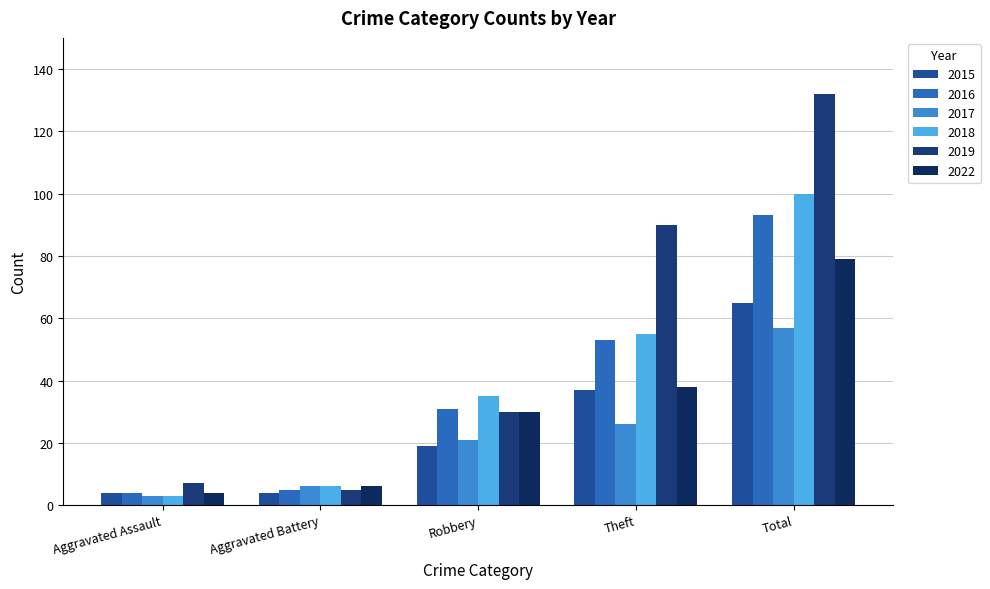

What are all the series names shown in the legend?

2015, 2016, 2017, 2018, 2019, 2022